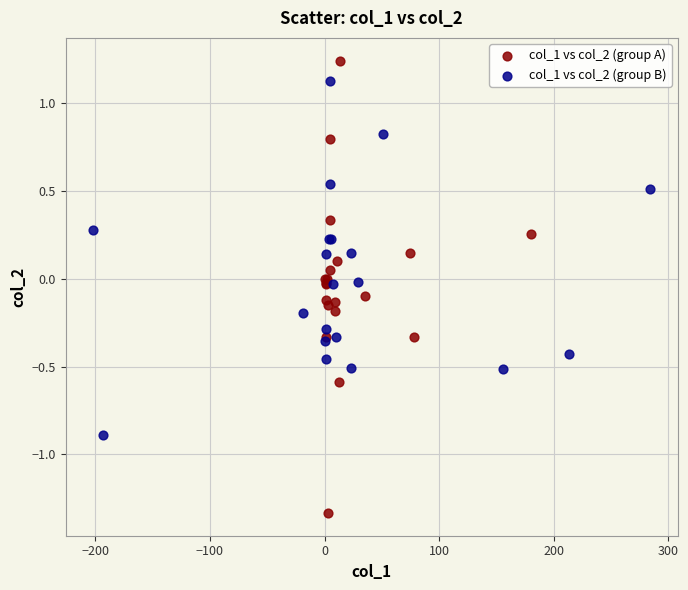

Which series contains the lowest Y value?

col_1 vs col_2 (group A)